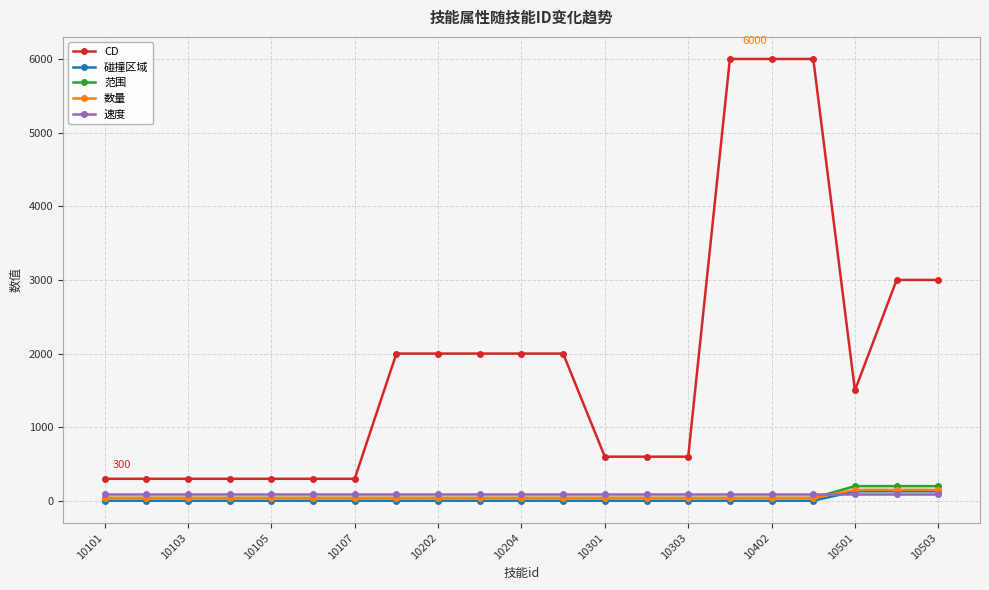

True or false: CD and 范围 intersect in this chart.

False